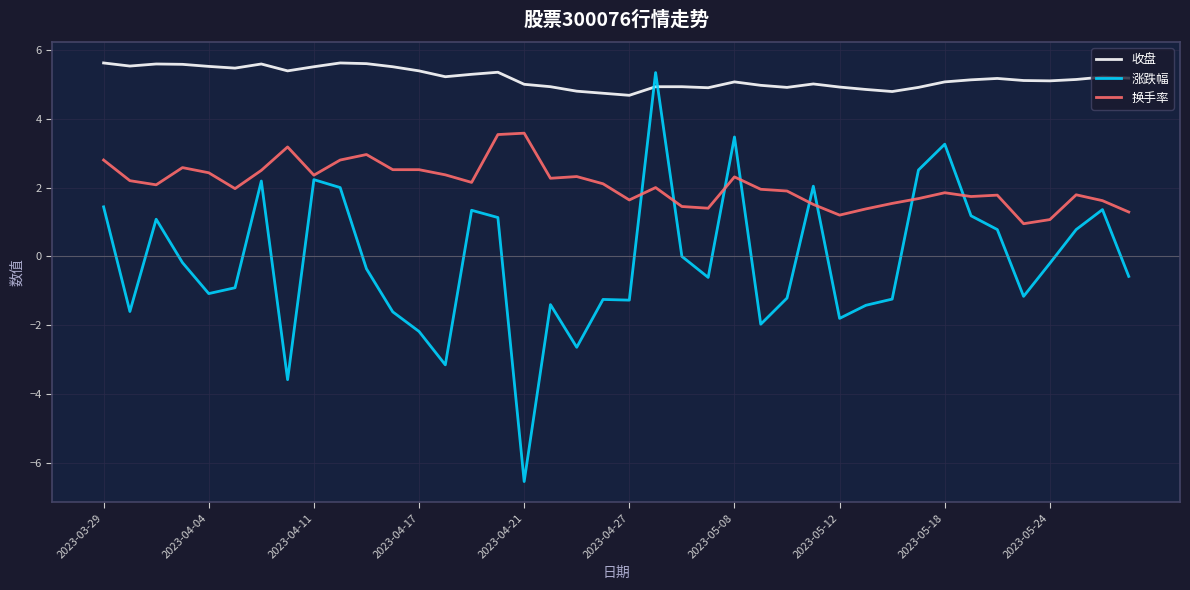

List the series in order of their overall mean, lowest first.

涨跌幅, 换手率, 收盘